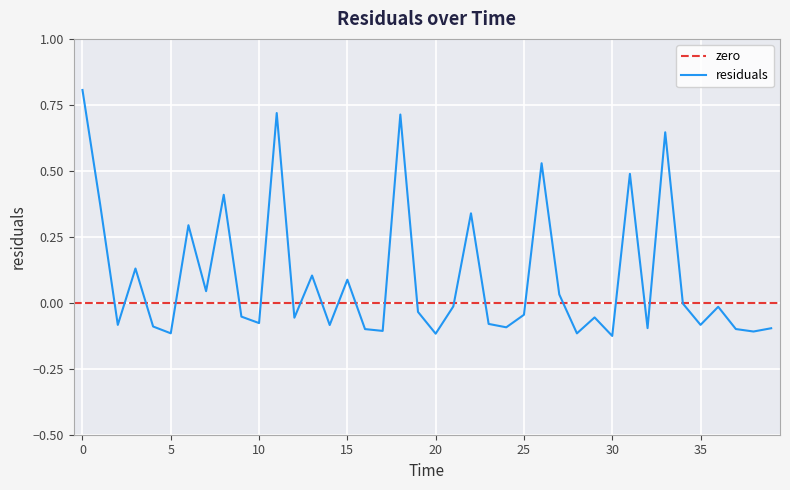

True or false: there are more than 1 points higher than both neighbors.

True